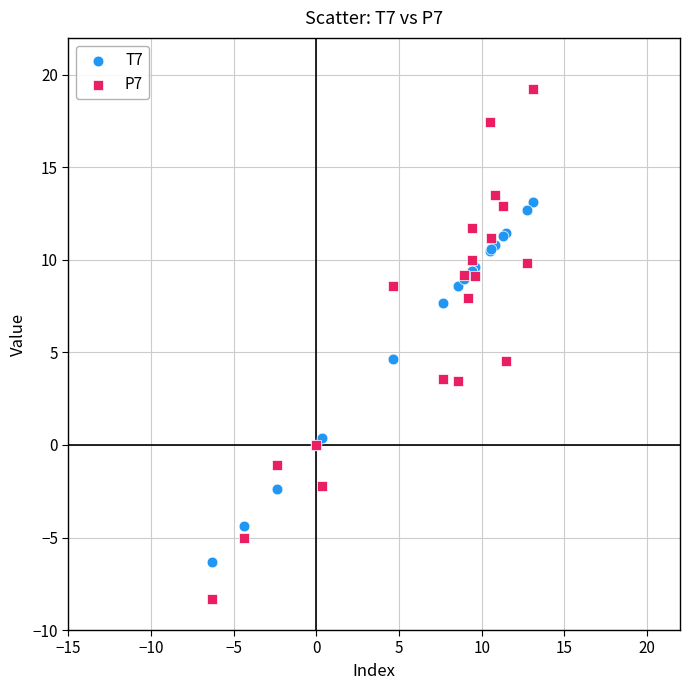

Which series has the widest spread of Y values?

P7